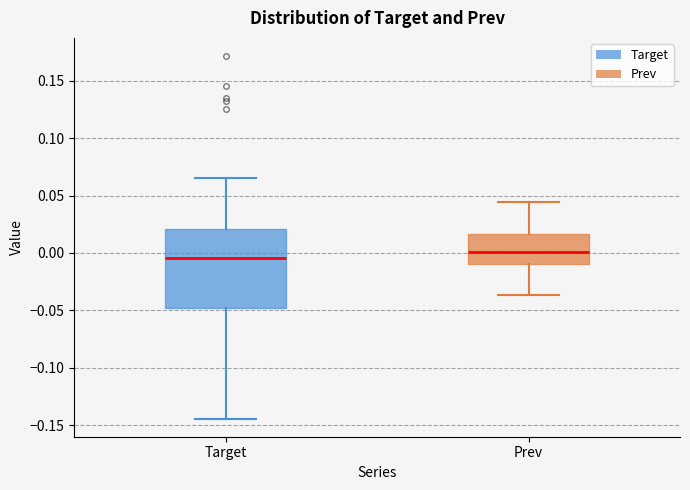

Where does the median line of the box for Target sit on the y-axis? The values are not printed on the chart, so give them approximately, as read against the axis.

-0.005